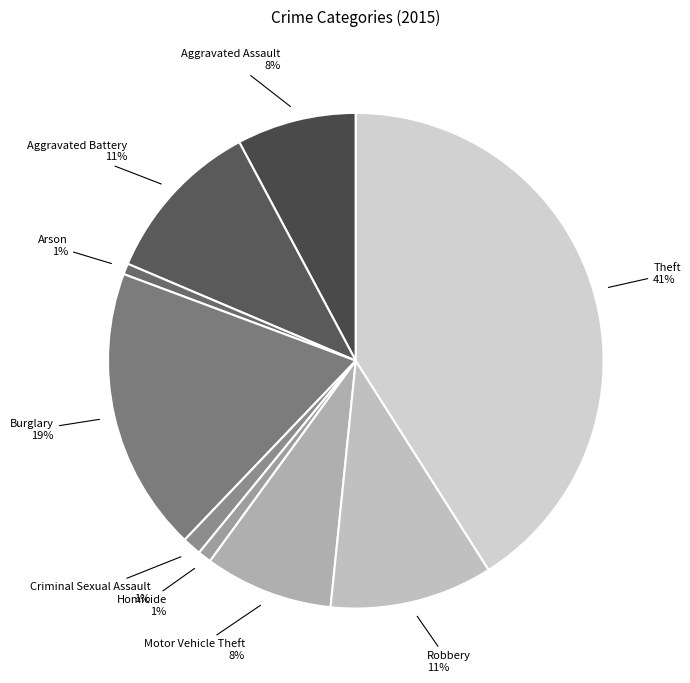

To the nearest percent, what percentage of the pie is Burglary?

19%